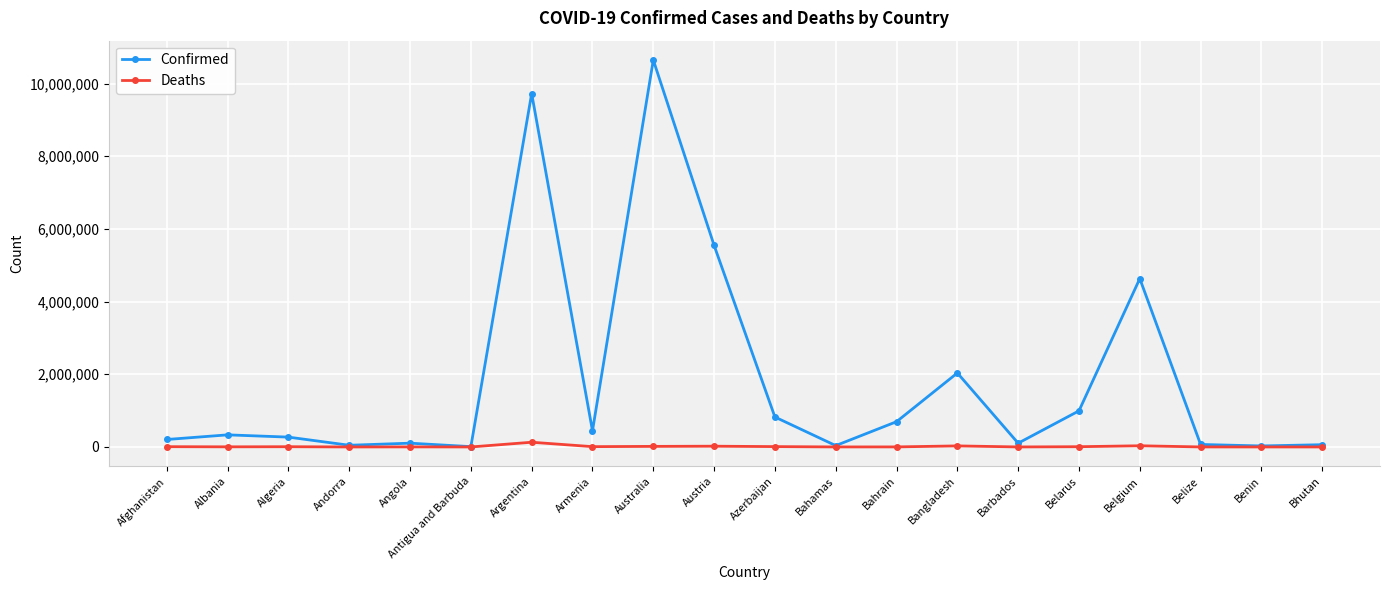

Which series has the largest range (max minus min)?

Confirmed